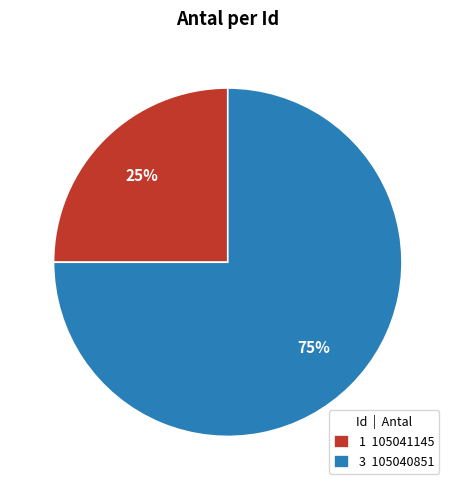

How many slices are in this pie chart?

2